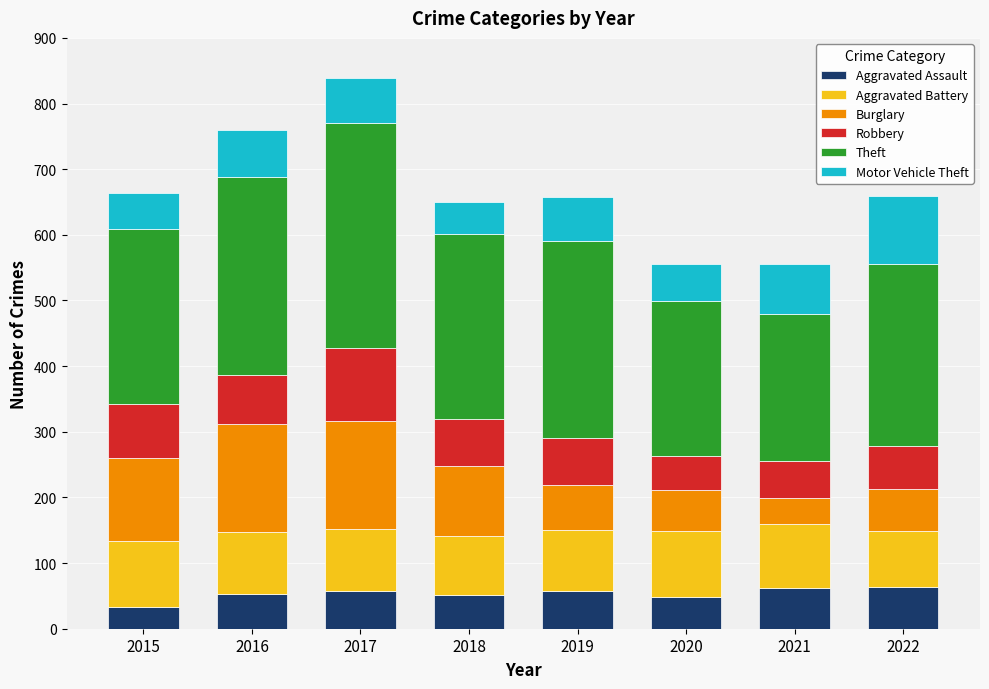

What is the total value across all series at 2016?

760